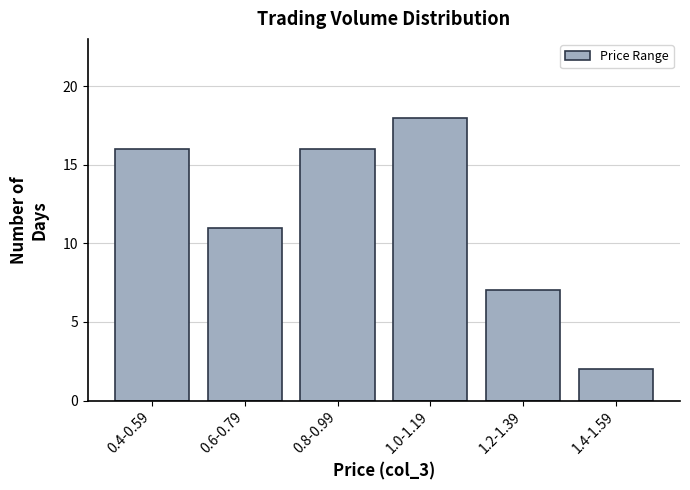

Reading left to right, extract all data points from this chart.

0.4-0.59=16	0.6-0.79=11	0.8-0.99=16	1.0-1.19=18	1.2-1.39=7	1.4-1.59=2